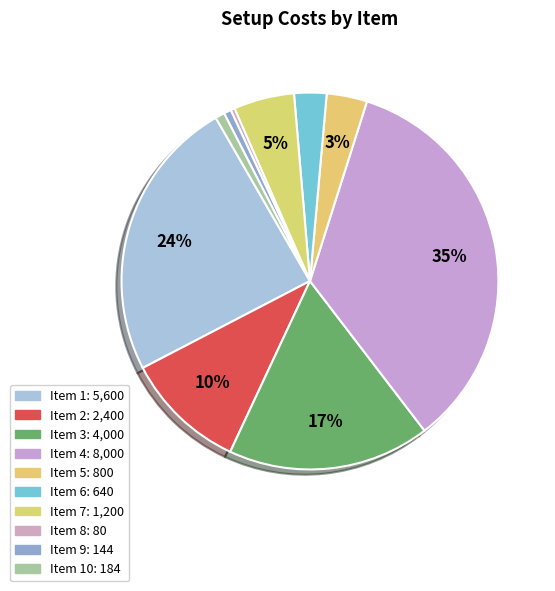

How many segments does this pie chart have?

10